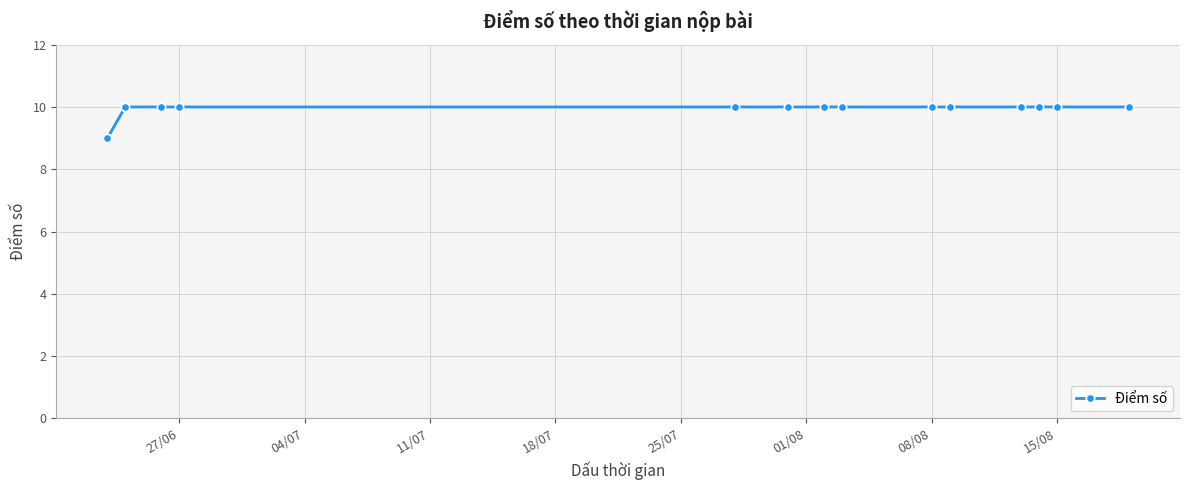

How many lines are shown in the chart?

1